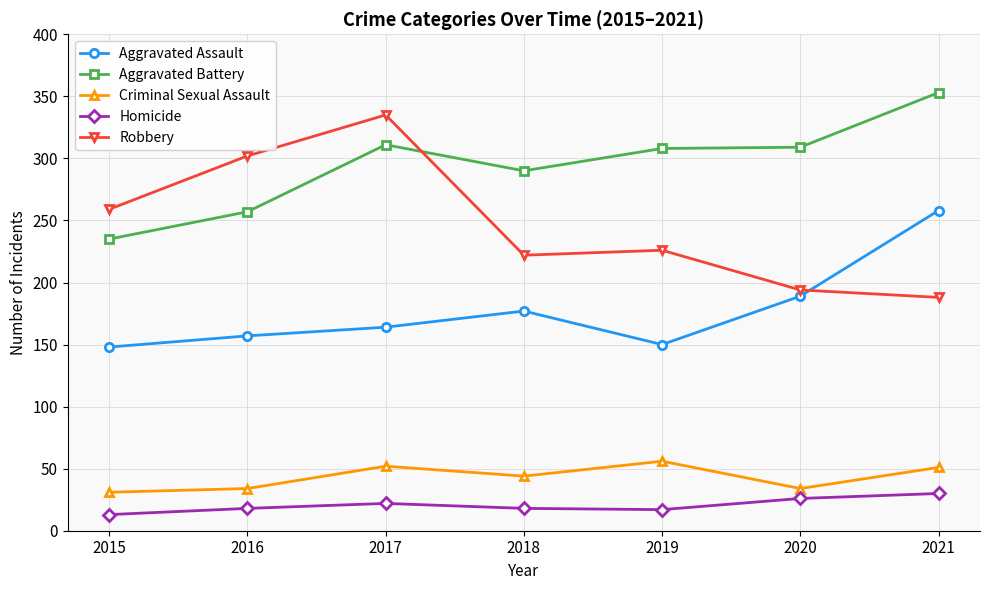

What is the minimum value shown in the chart?

13